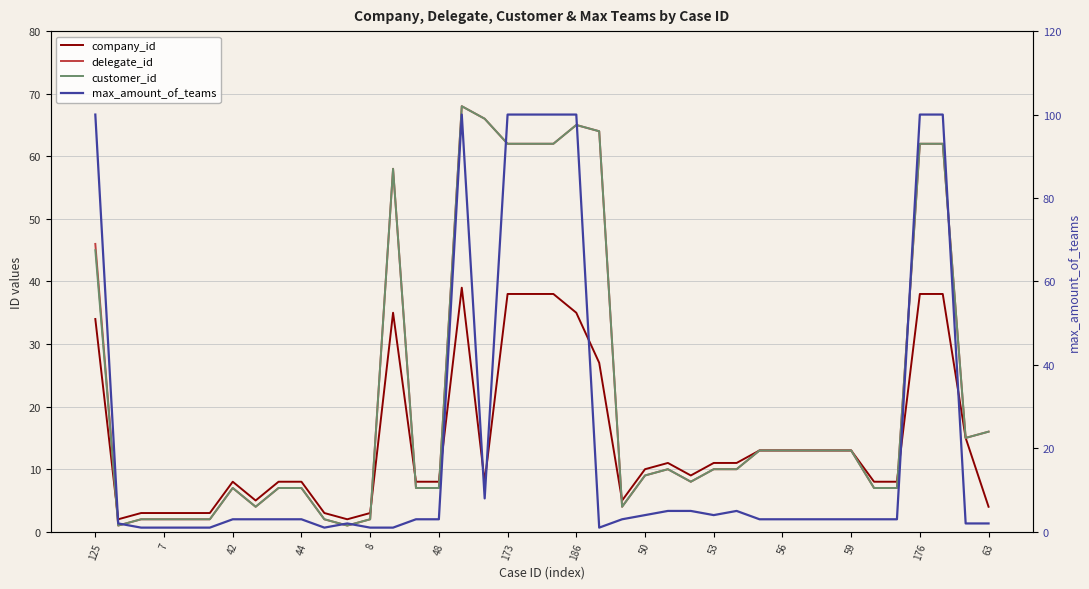

What is the label of the 23rd point from the right?

17